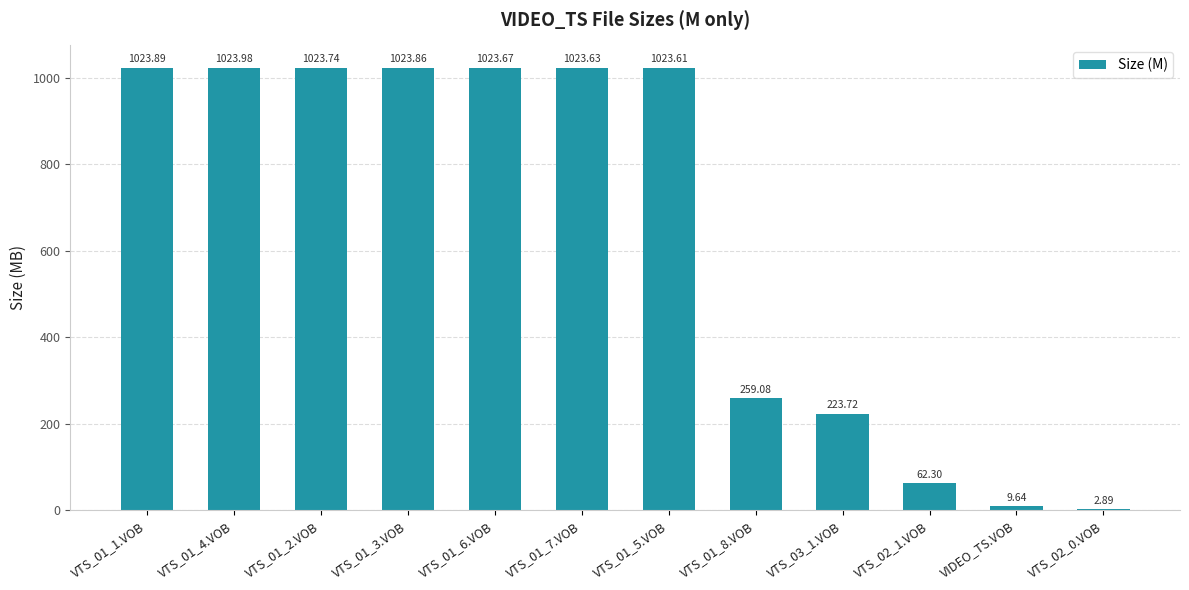

Where is the data nearest to the value 513?

VTS_01_8.VOB